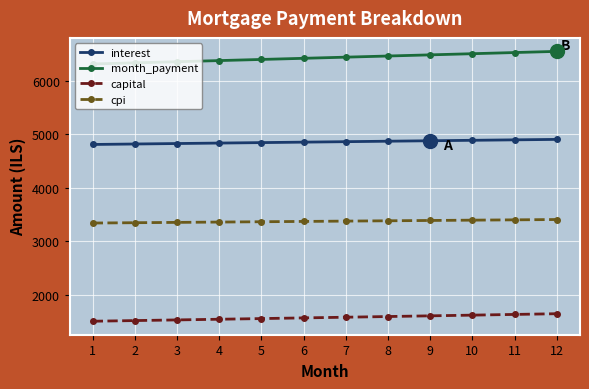

Which series has the largest total across all categories?

month_payment